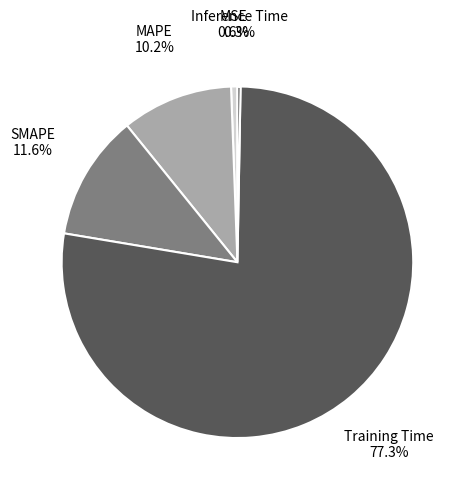

Count the number of slices in the pie.

5